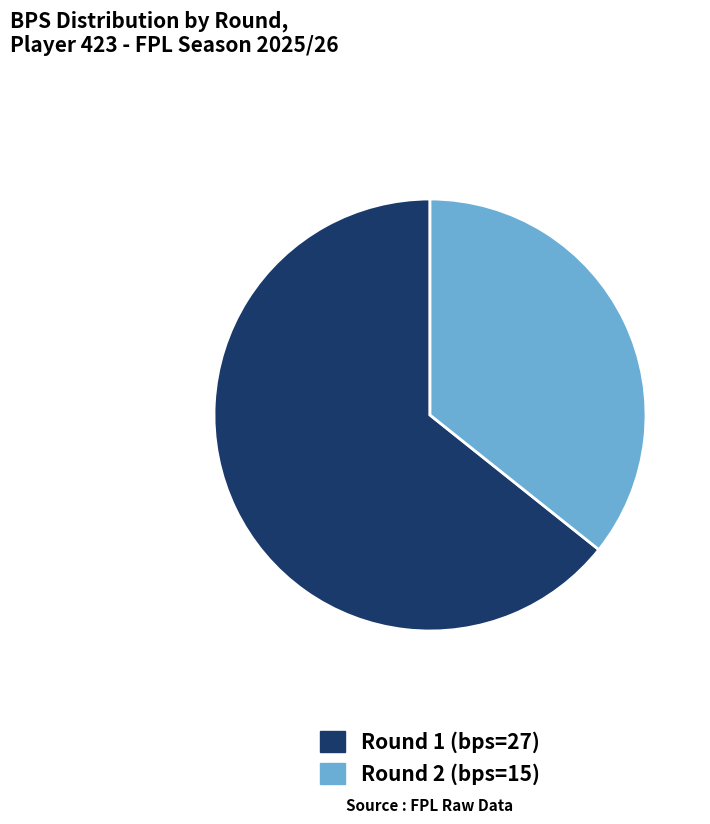

True or false: Round 2 (bps=15) accounts for 36% of the total.

True